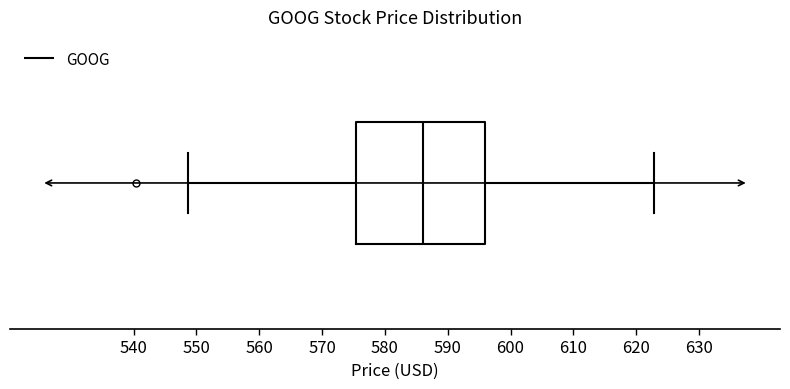

Where does the median line of the box sit on the x-axis? The values are not printed on the chart, so give them approximately, as read against the axis.

586